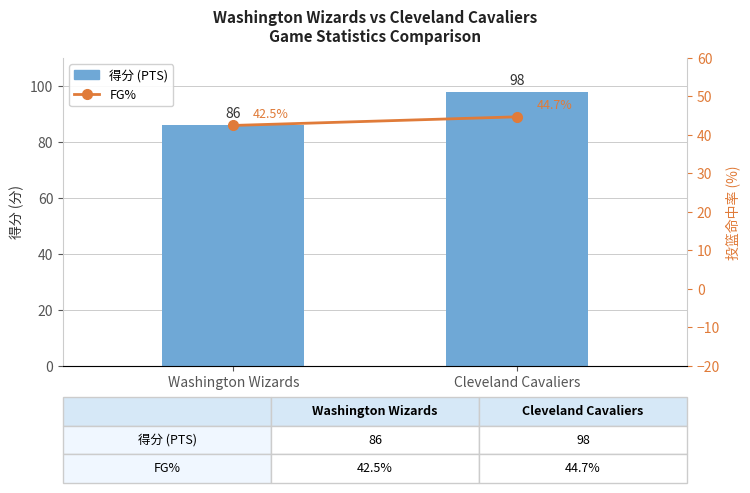

The value of 得分 (PTS) at Washington Wizards is 126.8. True or false?

False